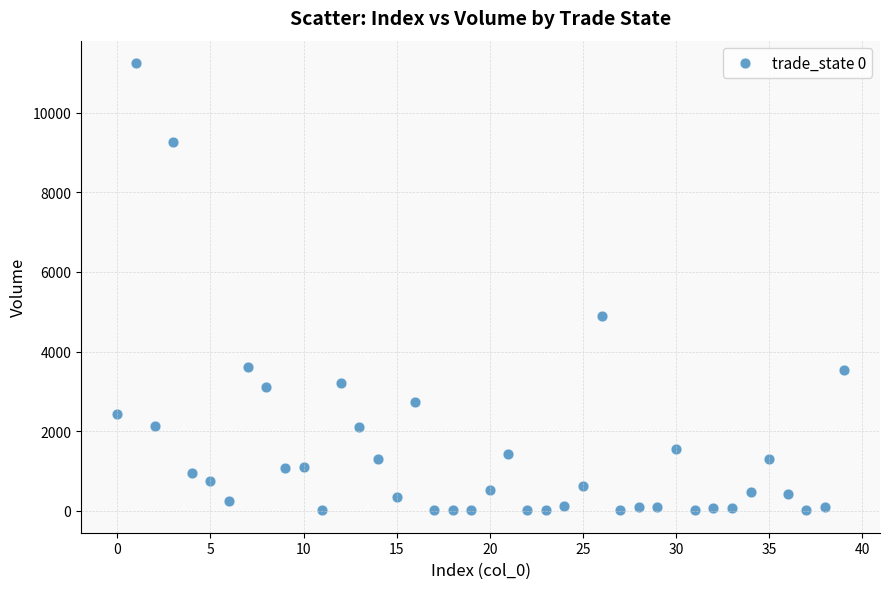

What Y value in the scatter plot is closest to 5629?

4904.9